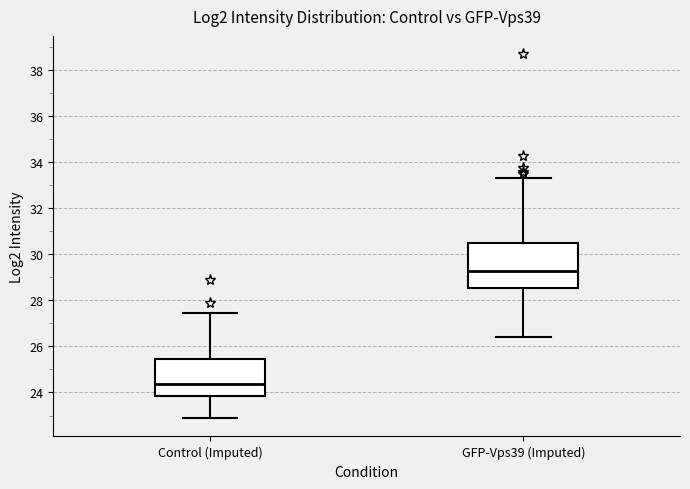

Which box's median line is the lowest?

Control (Imputed)